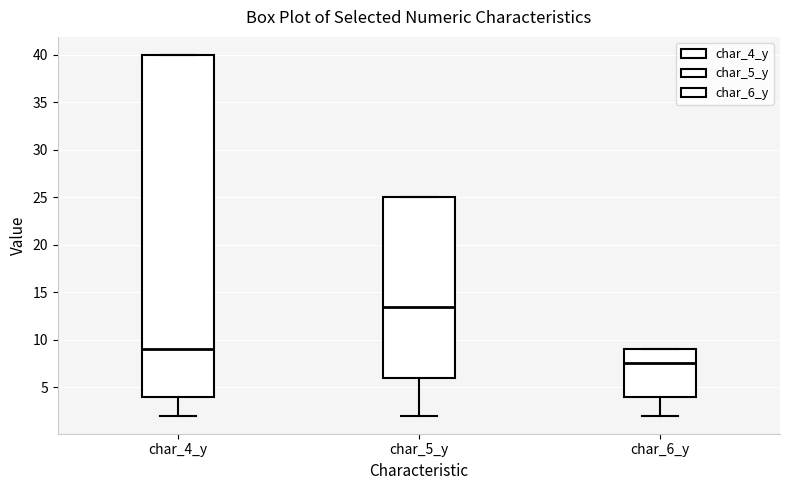

Reading left to right, transcribe this box plot: for each box, give where its median line is, the range the box spans, and where its two whiskers end, as read against the y-axis. The values are not printed on the chart, so give them approximately, as read against the axis.

char_4_y: median 9.0, box 4.0 to 40.0, whiskers 2.0 to 40.0
char_5_y: median 13.5, box 6.0 to 25.0, whiskers 2.0 to 25.0
char_6_y: median 7.5, box 4.0 to 9.0, whiskers 2.0 to 9.0